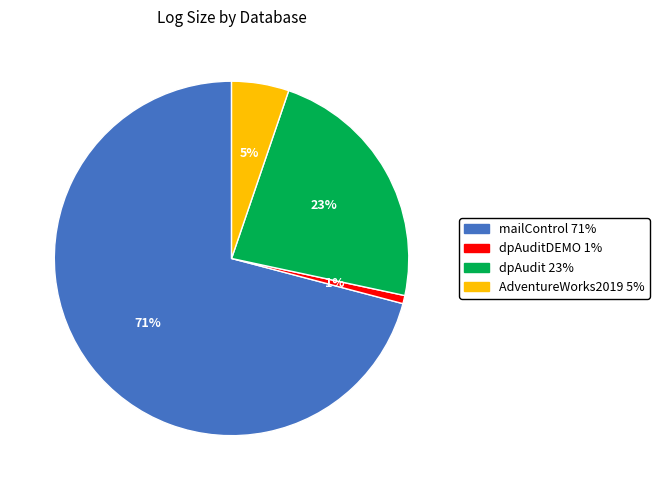

To the nearest percent, what is the combined percentage of dpAudit 23% and mailControl 71%?

94%